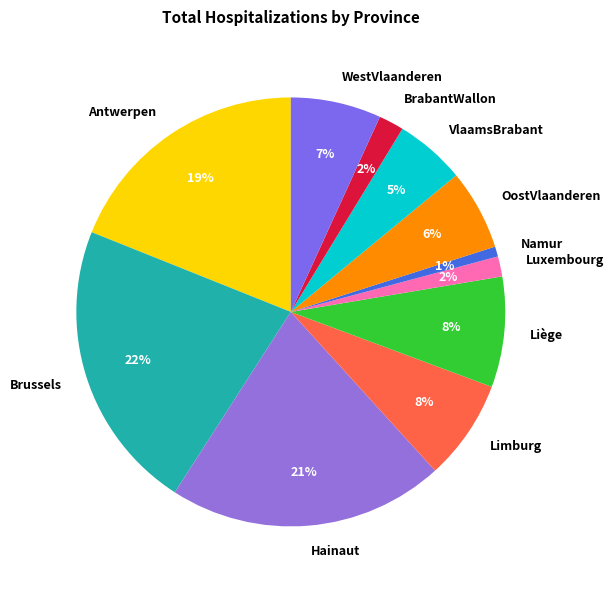

Does Antwerpen account for over 50% of the chart?

No